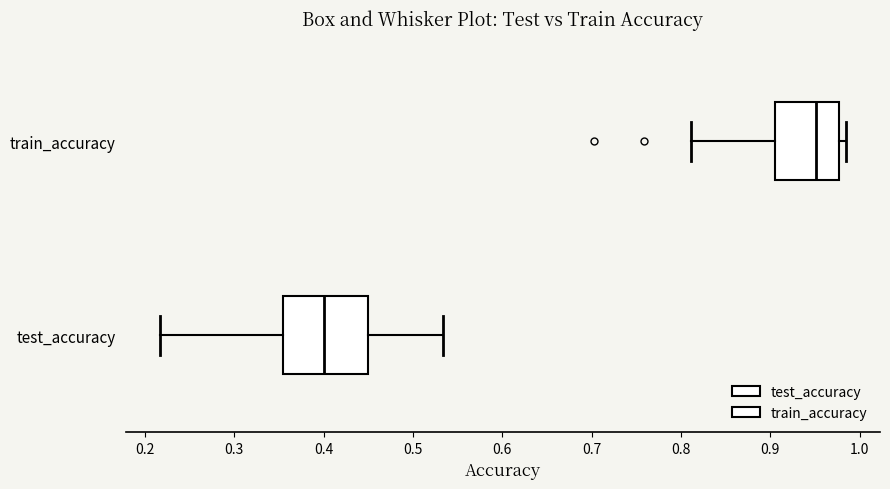

Reading bottom to top, read every box against the x-axis: the position of its median line, the range the box covers, and the ends of its whiskers. The values are not printed on the chart, so give them approximately, as read against the axis.

test_accuracy: median 0.40, box 0.35 to 0.45, whiskers 0.22 to 0.53
train_accuracy: median 0.95, box 0.91 to 0.98, whiskers 0.81 to 0.98 (just right of the box's right edge)